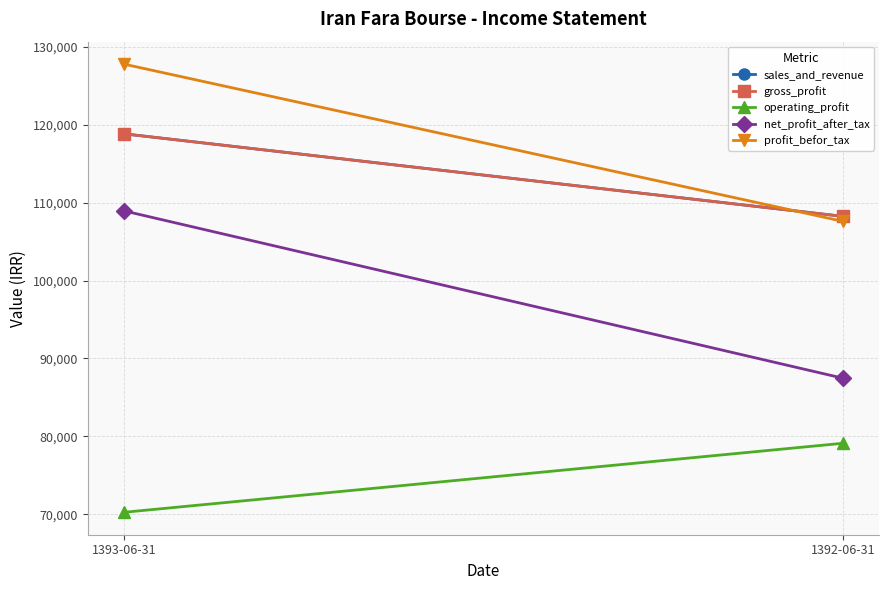

Count the gross_profit values in the range 108240 to 118851.

2